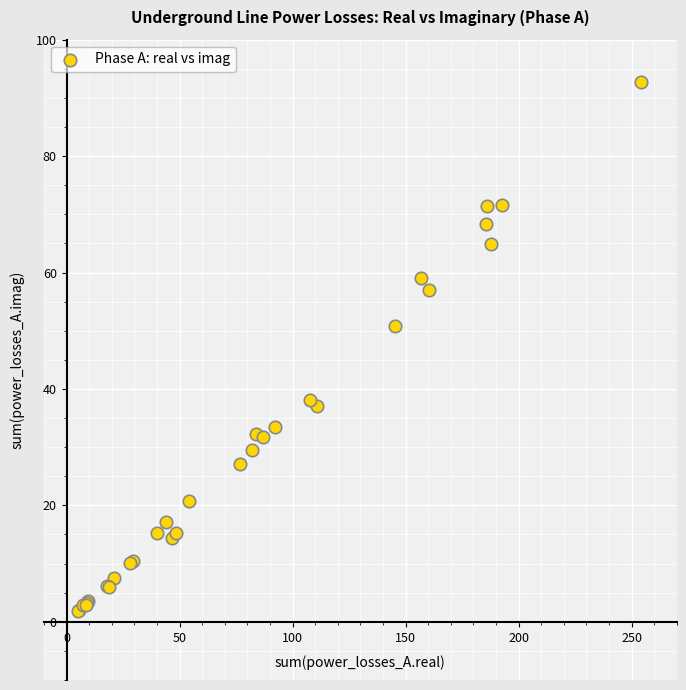

What Y value in the scatter plot is closest to 47?

50.8